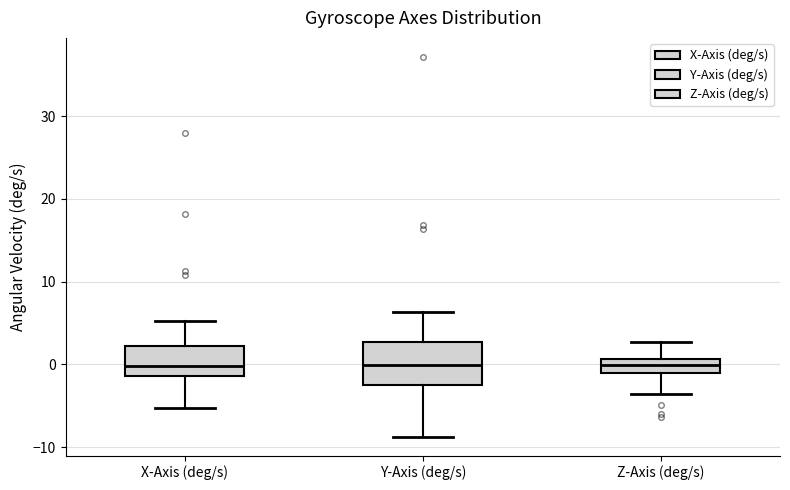

Reading left to right, read every box against the y-axis: the position of its median line, the range the box covers, and the ends of its whiskers. The values are not printed on the chart, so give them approximately, as read against the axis.

X-Axis (deg/s): median 0, box -1 to 2, whiskers -5 to 5
Y-Axis (deg/s): median 0, box -2 to 3, whiskers -9 to 6
Z-Axis (deg/s): median 0, box -1 to 1, whiskers -4 to 3